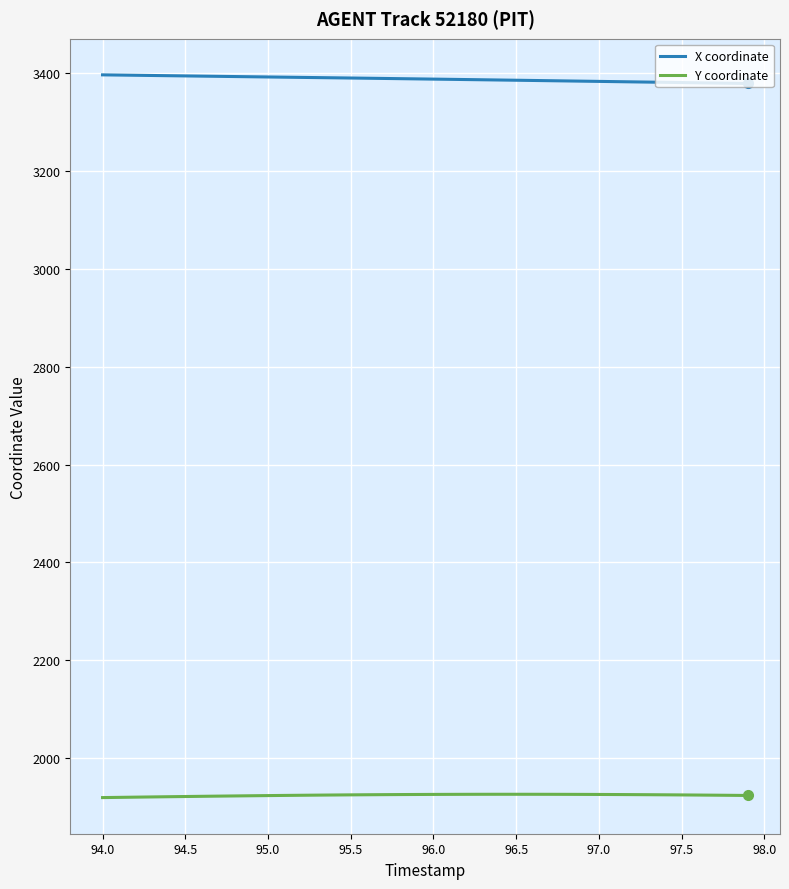

True or false: X coordinate and Y coordinate intersect in this chart.

False